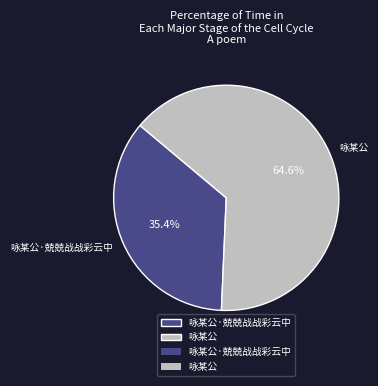

True or false: 咏某公 accounts for 72% of the total.

False